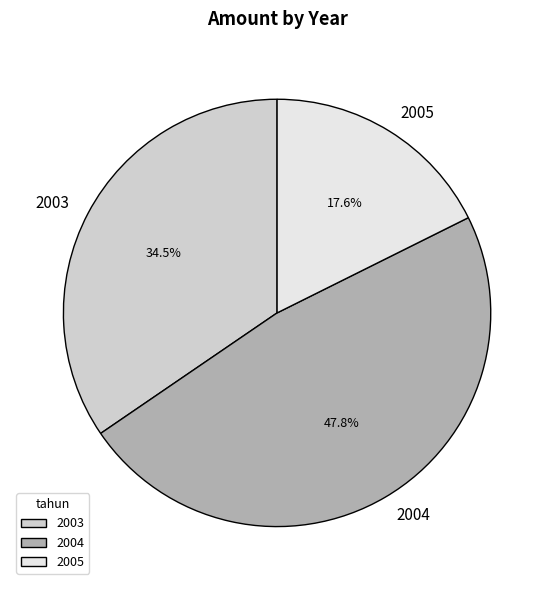

How many segments does this pie chart have?

3